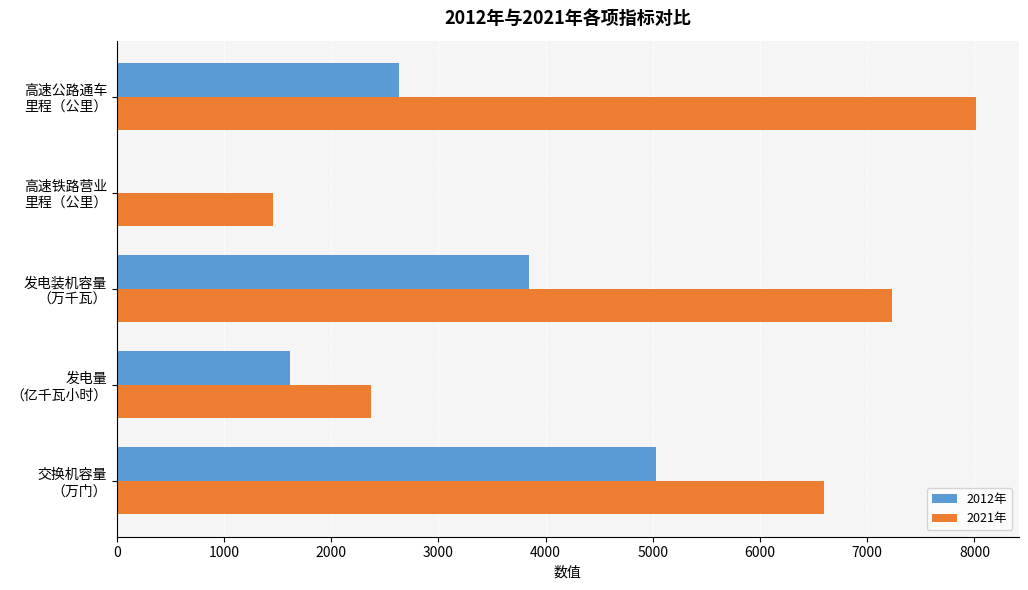

Which series has the largest total across all categories?

2021年